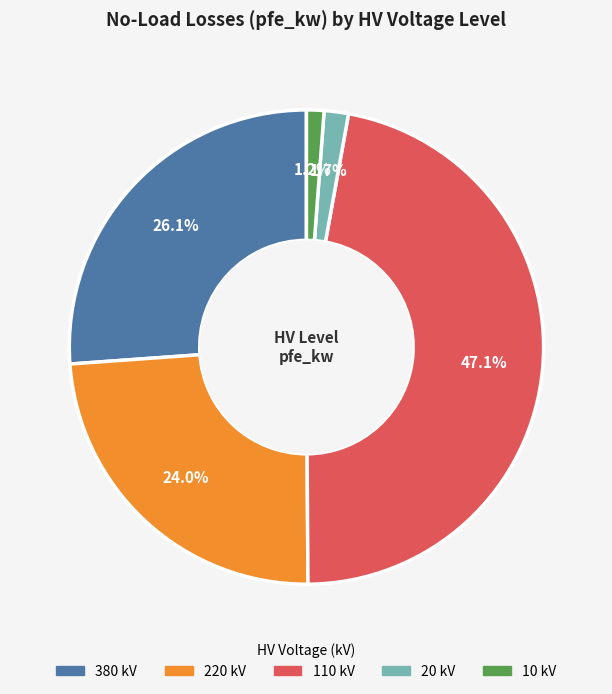

Does any single category account for the majority?

No